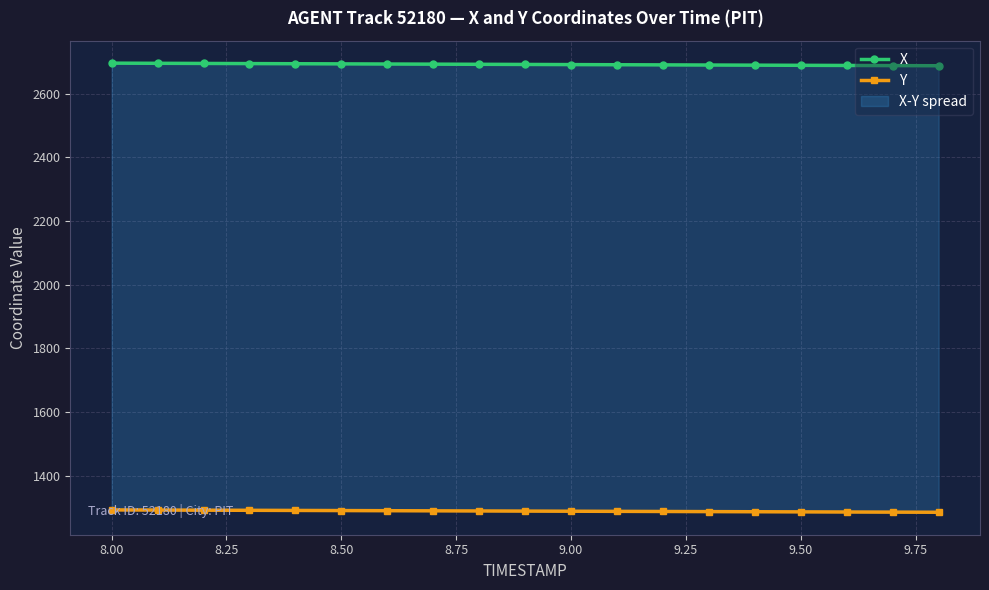

True or false: Y and X intersect in this chart.

False